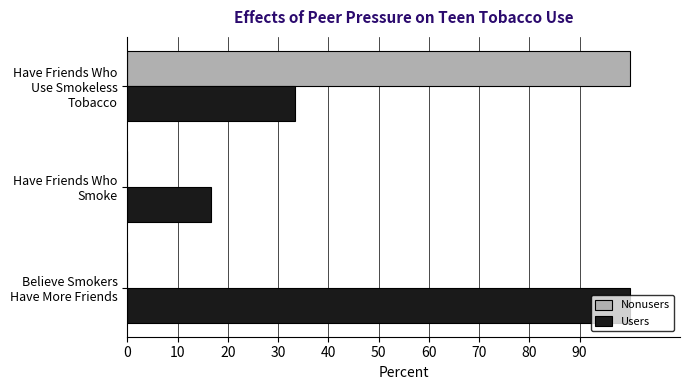

What is the greatest value displayed?

100.0